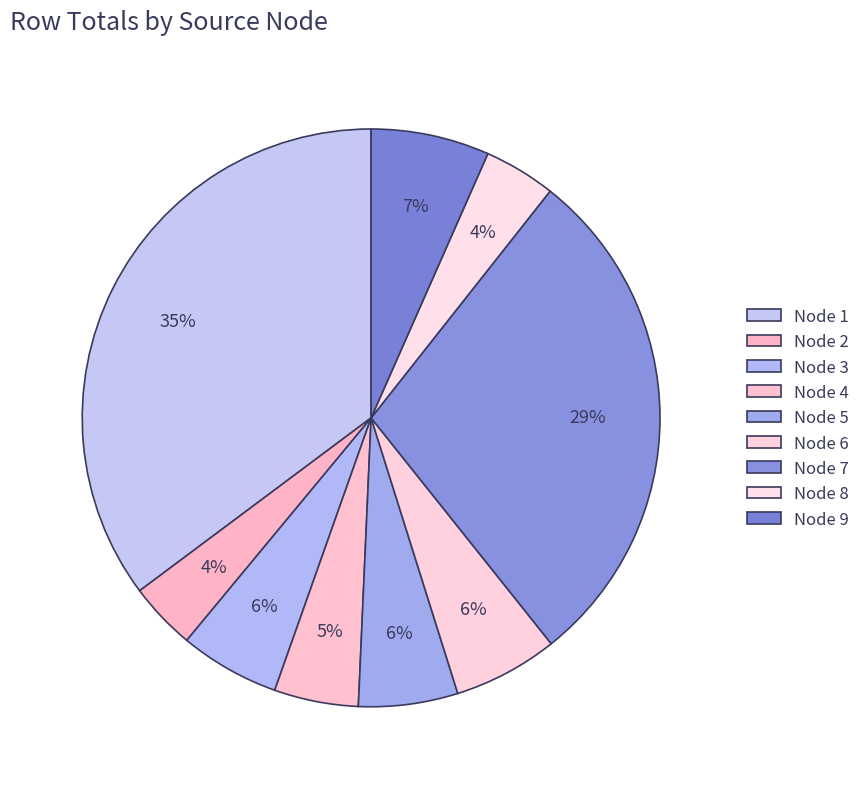

Count the number of slices in the pie.

9